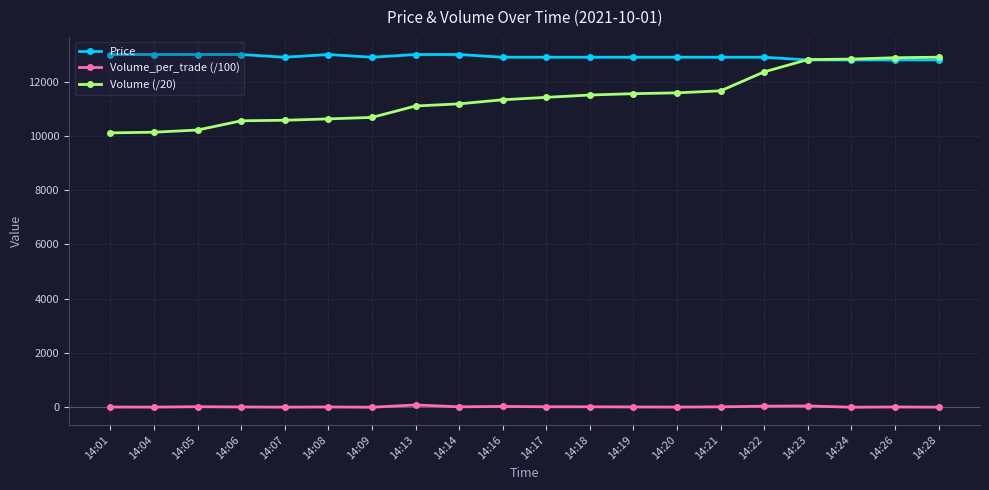

Read the Volume_per_trade (/100) value at 14:07.

4.0